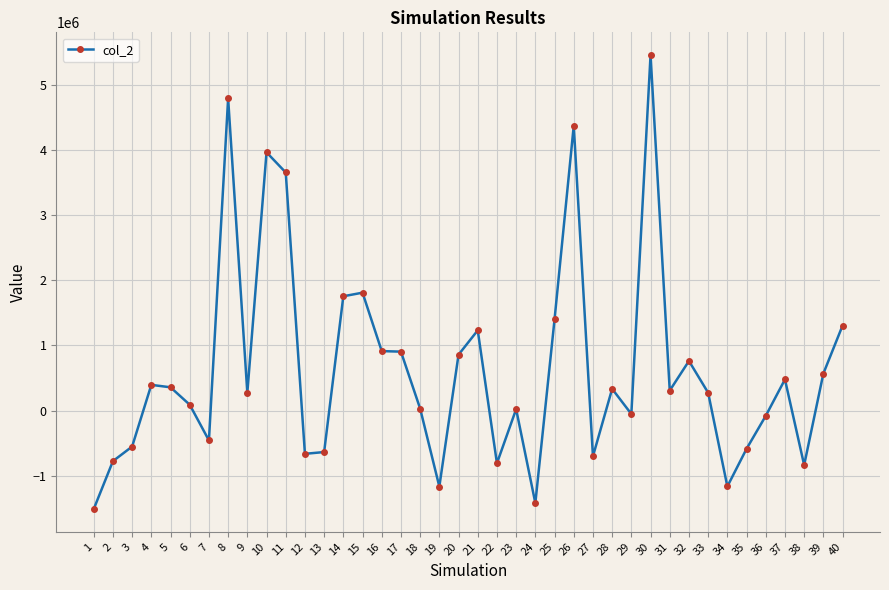

Which category has the lowest value across all series?

1